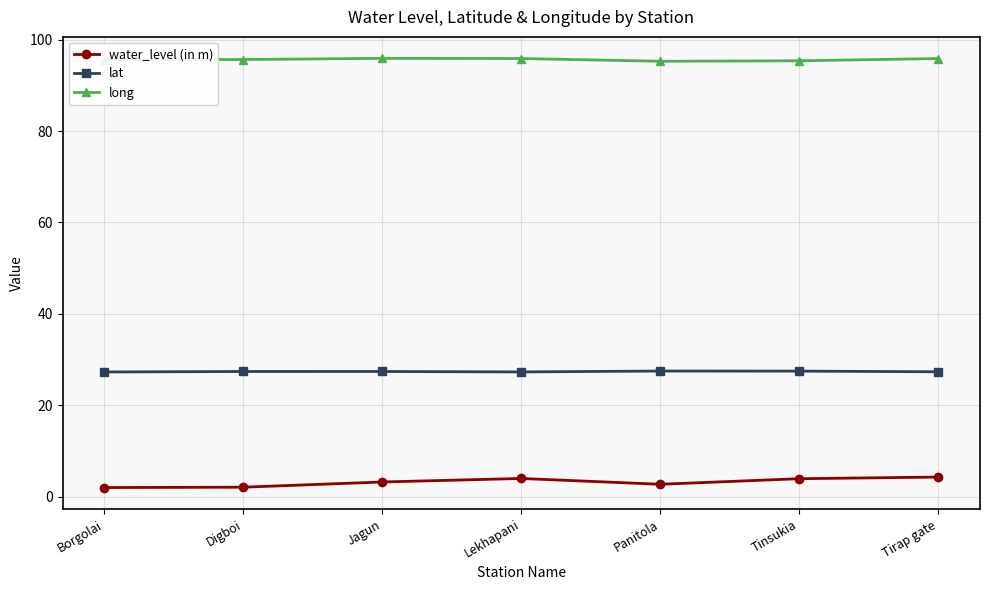

True or false: long and lat intersect in this chart.

False